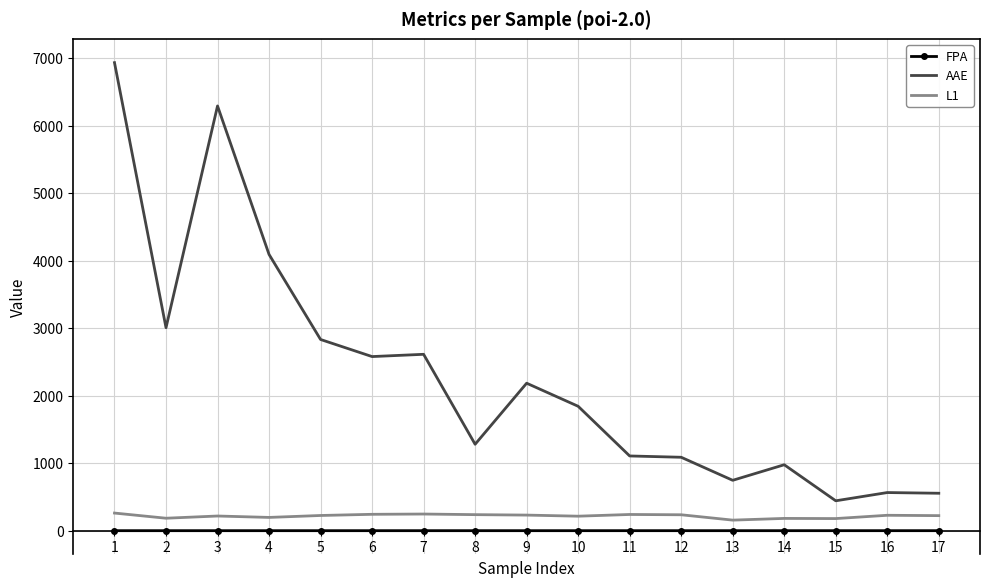

Which series has the largest range (max minus min)?

AAE